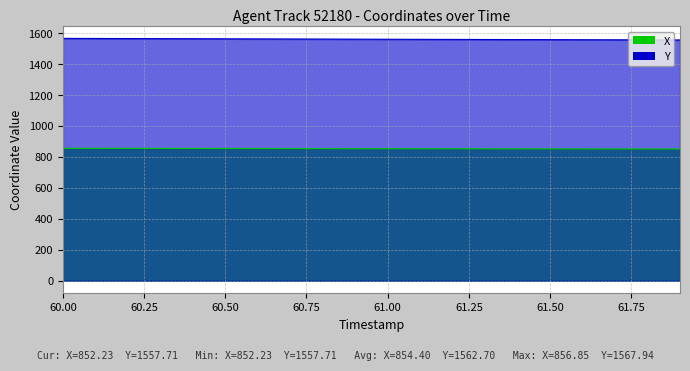

What is the smallest value displayed?

852.2